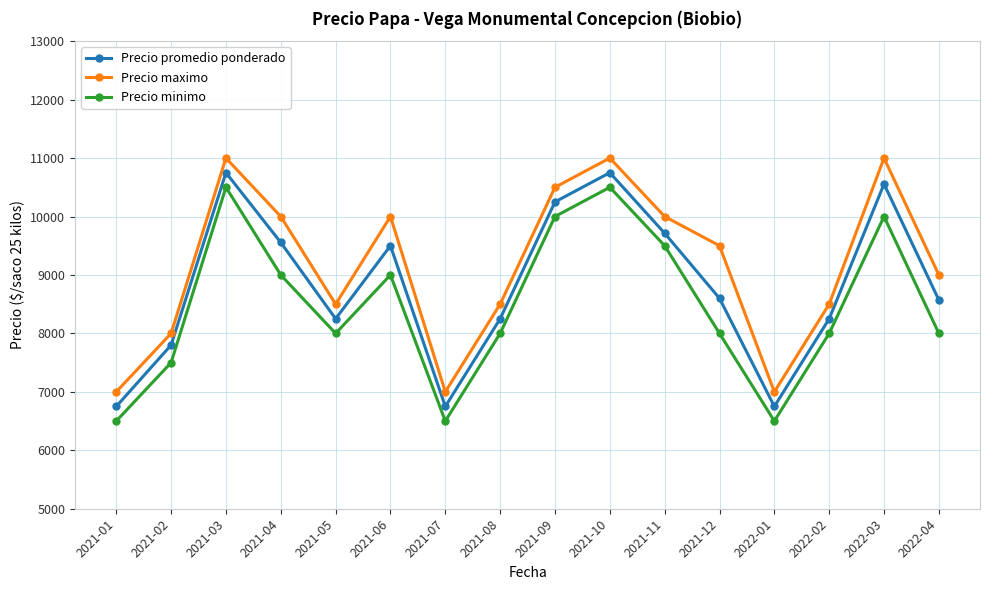

What is the average value of the Precio maximo series?

9156